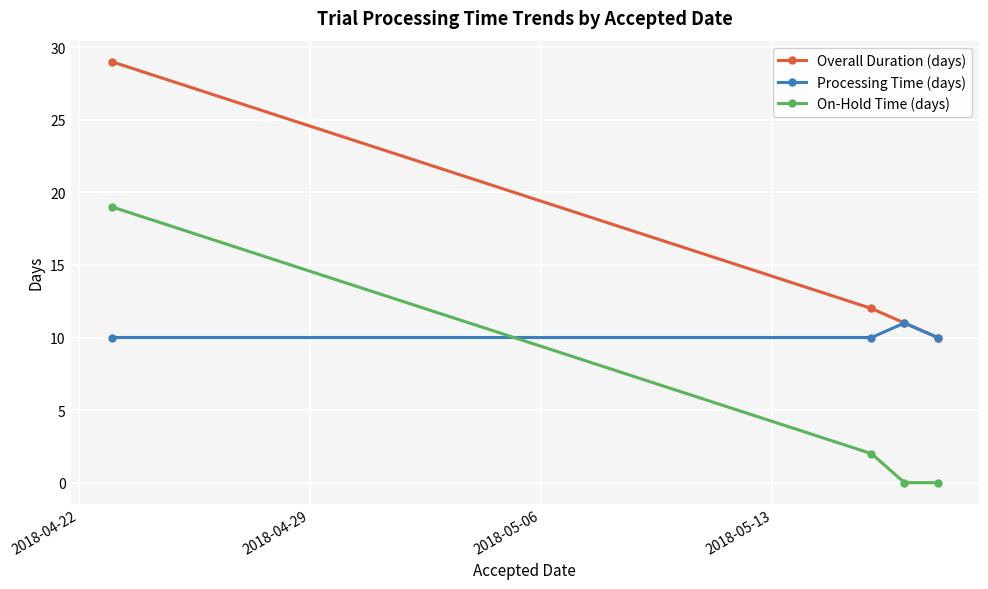

What are all the series names shown in the legend?

Overall Duration (days), Processing Time (days), On-Hold Time (days)